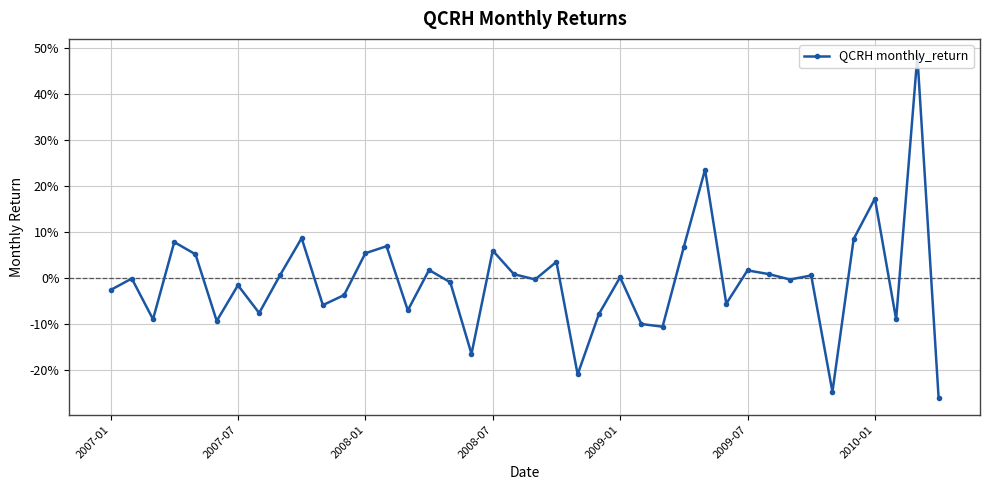

List the labels in order of value, smallest first.

39, 34, 22, 17, 26, 25, 2009-07, 37, 2008-01, 23, 7, 14, 10, 29, 11, 2007-01, 2010-01, 16, 32, 20, 2007-07, 24, 33, 8, 19, 31, 30, 15, 21, 2009-01, 12, 18, 27, 13, 2008-07, 35, 9, 36, 28, 38